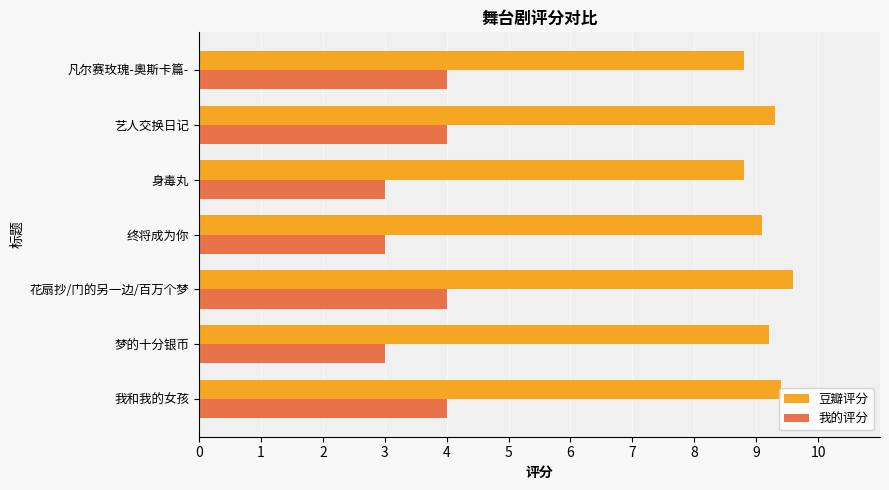

The 我的评分 series shows 6.9 at 我和我的女孩. True or false?

False